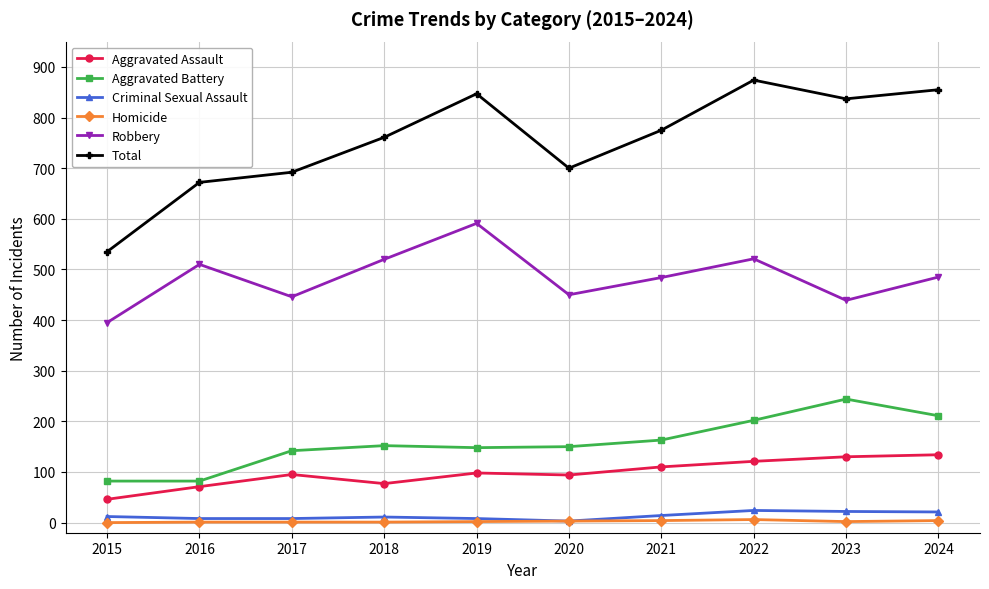

Is the value of Aggravated Battery at 2021 greater than the value of Robbery at 2022?

No